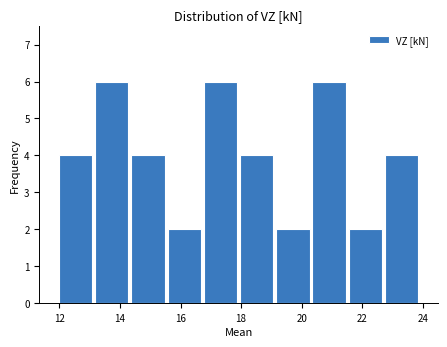

What is the height of the bar covering 13.2 to 14.4 on the x-axis? Neither the bar edges nor the heights are printed on the chart, so give them approximately, as read against the axes.

6